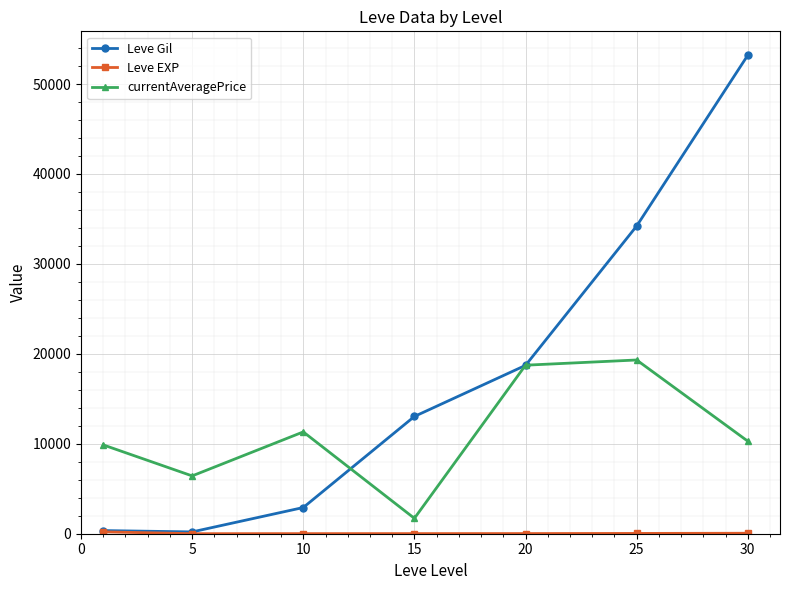

Which series has the largest total across all categories?

Leve Gil